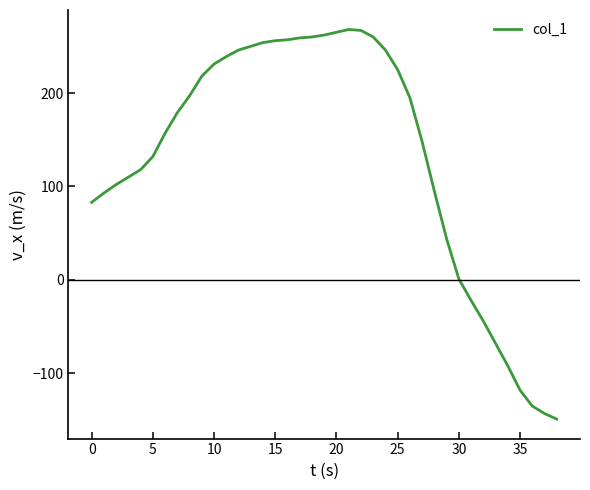

How many lines are shown in the chart?

1